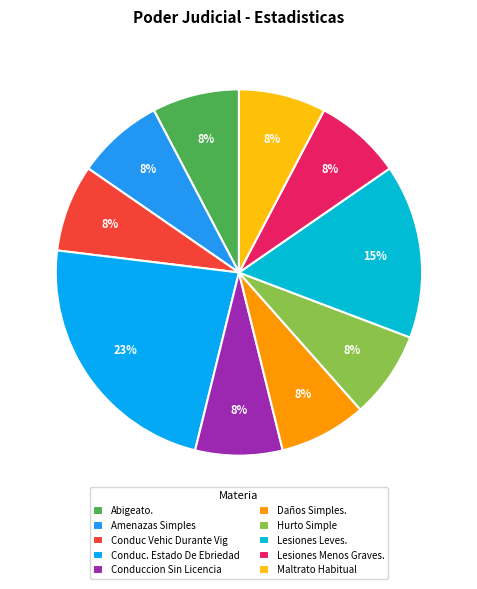

Does Abigeato. represent more than half of the total?

No